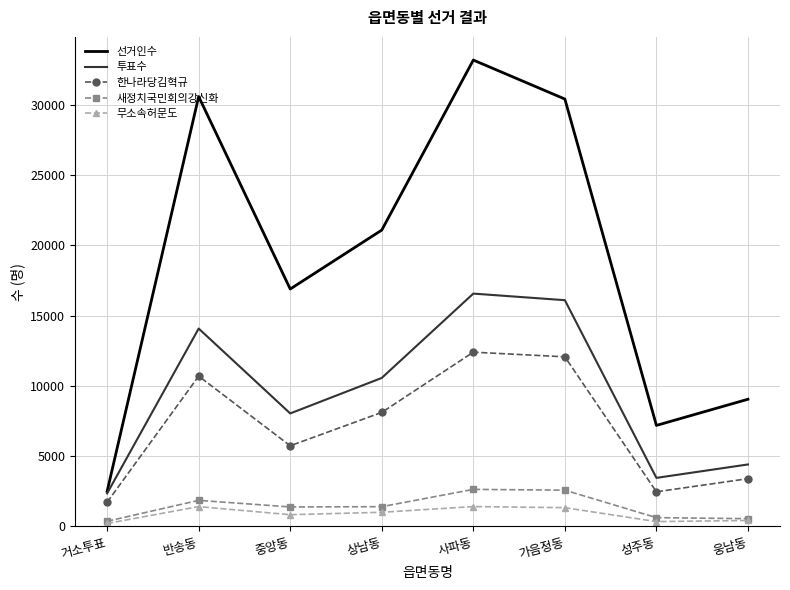

Is the value of 선거인수 at 사파동 greater than the value of 한나라당김혁규 at 사파동?

Yes